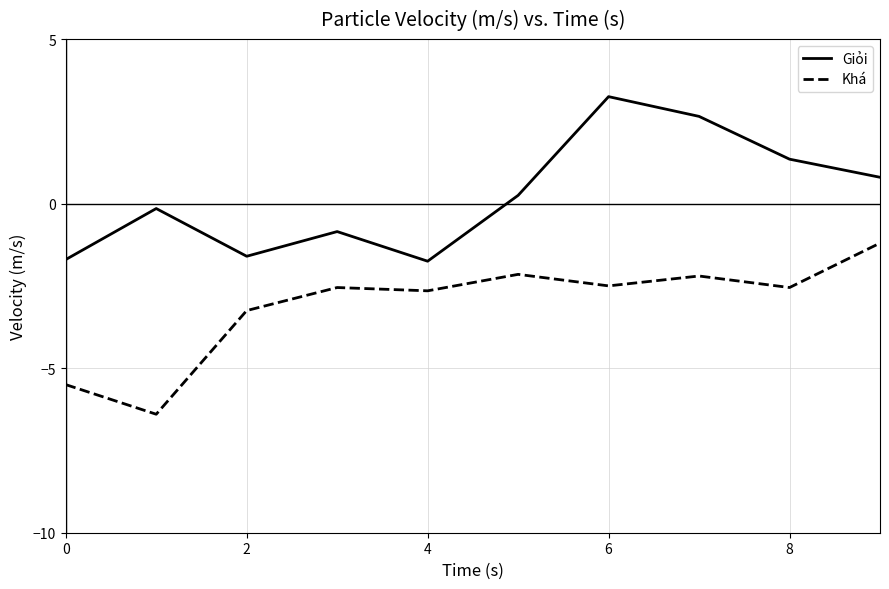

Which series has the largest total across all categories?

Giỏi